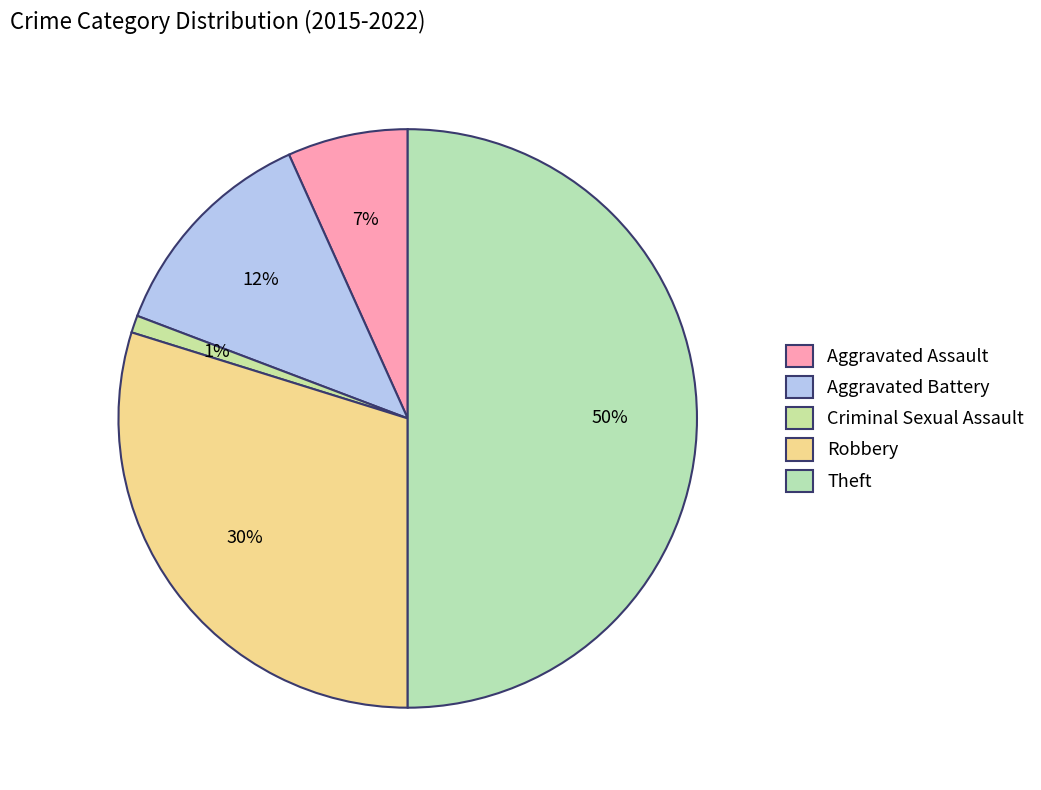

How many slices are in this pie chart?

5